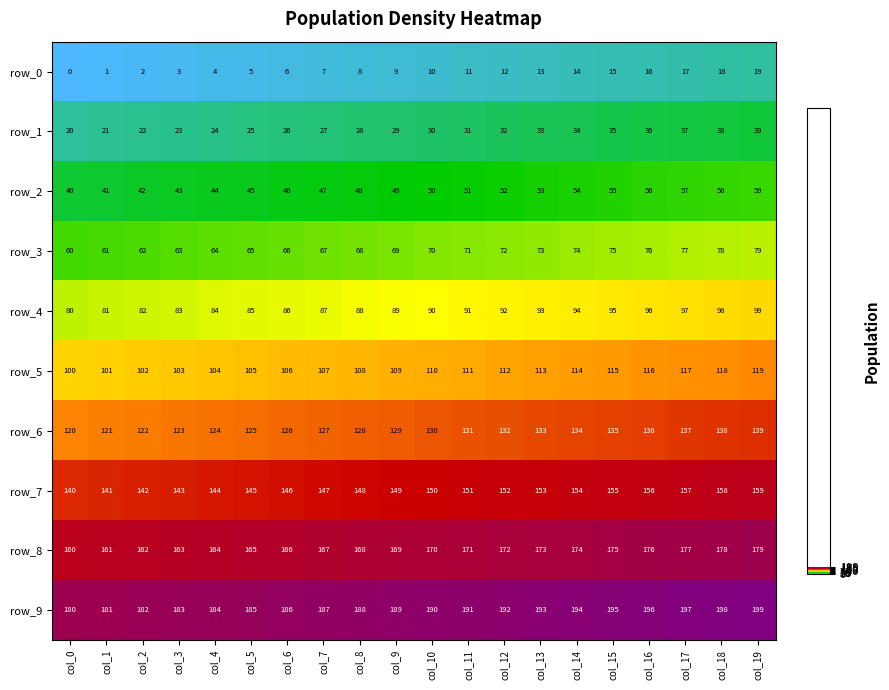

Is the value of row_9 at col_3 greater than the value of row_8 at col_1?

Yes